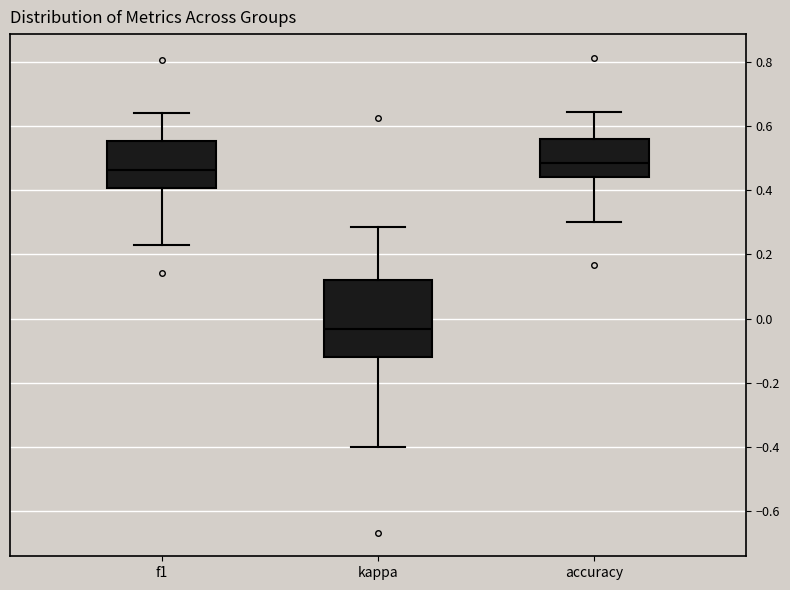

Where is the upper edge of the box for kappa on the y-axis? The values are not printed on the chart, so give them approximately, as read against the axis.

0.12